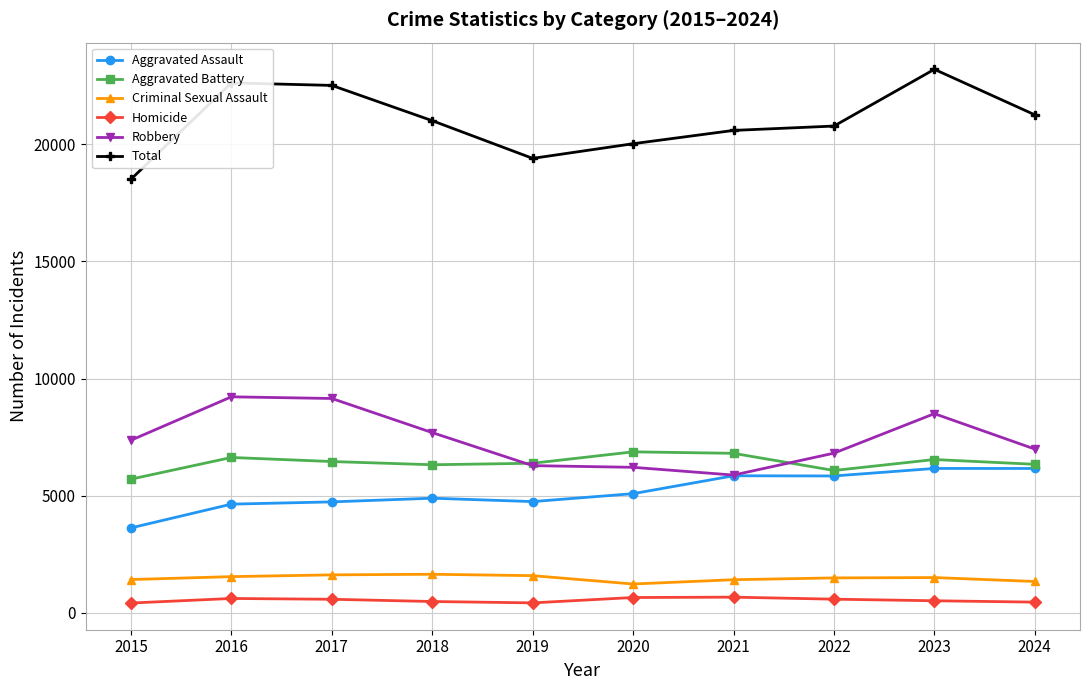

True or false: Total and Robbery intersect in this chart.

False